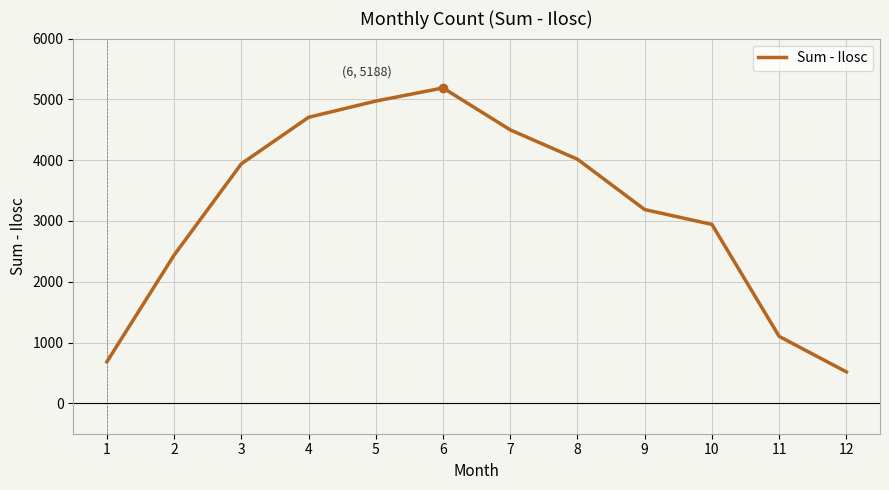

Rank the categories by value from lowest to highest.

12, 1, 11, 2, 10, 9, 3, 8, 7, 4, 5, 6